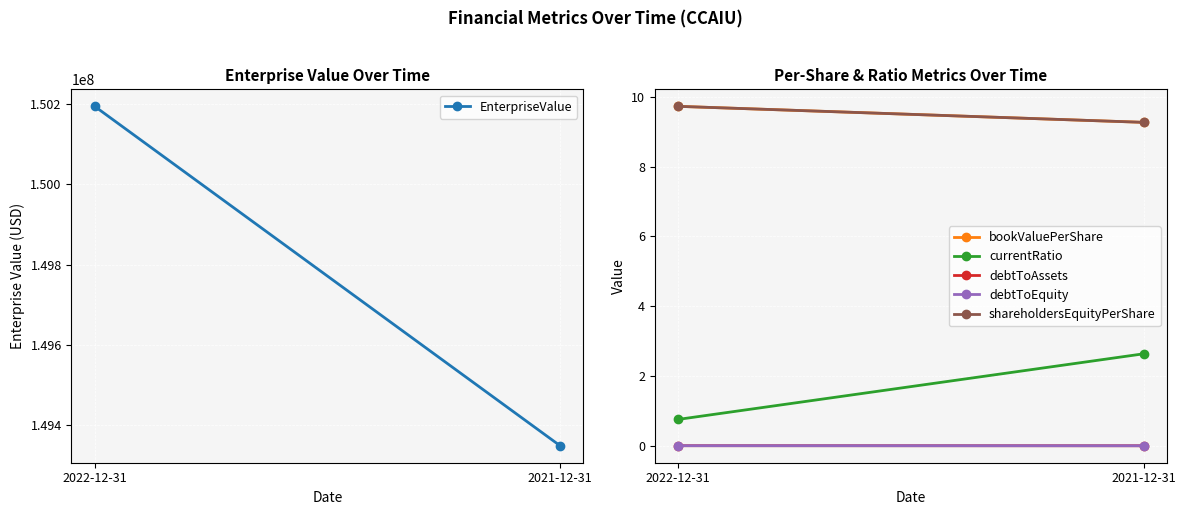

Reading left to right, what are all the values shown in this chart?

EnterpriseValue: 2022-12-31=150193924.0	2021-12-31=149349591.0
bookValuePerShare: 2022-12-31=9.7	2021-12-31=9.3
currentRatio: 2022-12-31=0.8	2021-12-31=2.6
debtToAssets: 2022-12-31=0.0	2021-12-31=0.0
debtToEquity: 2022-12-31=0.0	2021-12-31=0.0
shareholdersEquityPerShare: 2022-12-31=9.7	2021-12-31=9.3